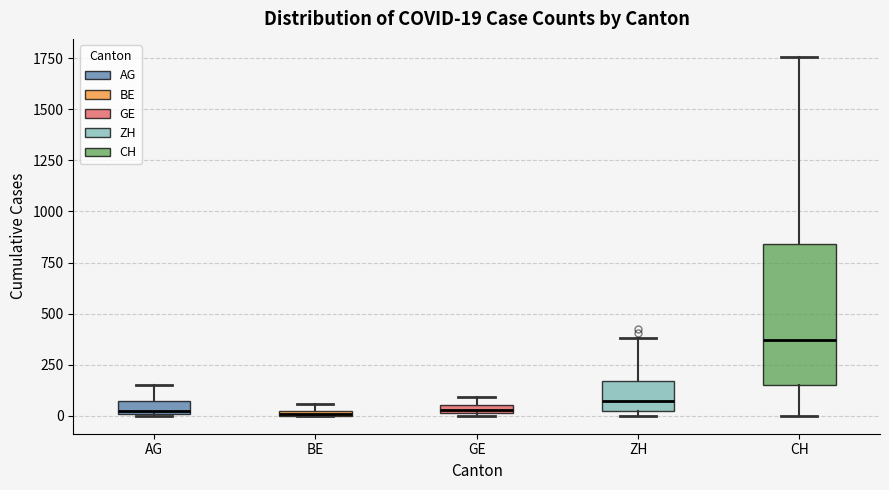

Comparing the boxes themselves (not the whiskers), which one is the tallest?

CH